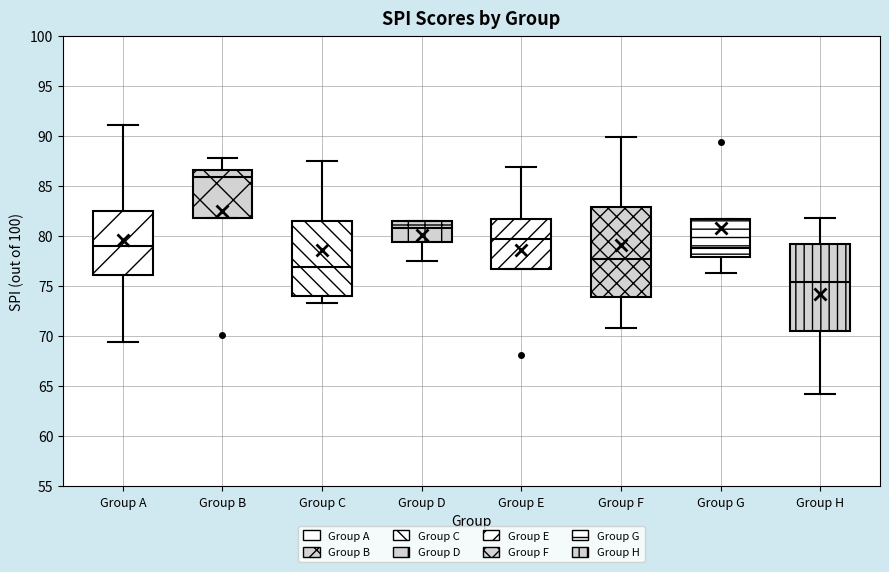

Which box has the lowest median line?

Group H